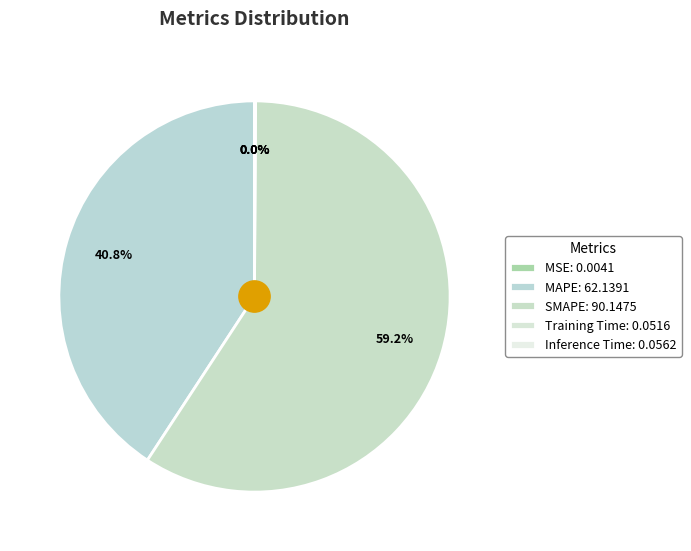

What portion of the pie excludes Inference Time?

100.0%